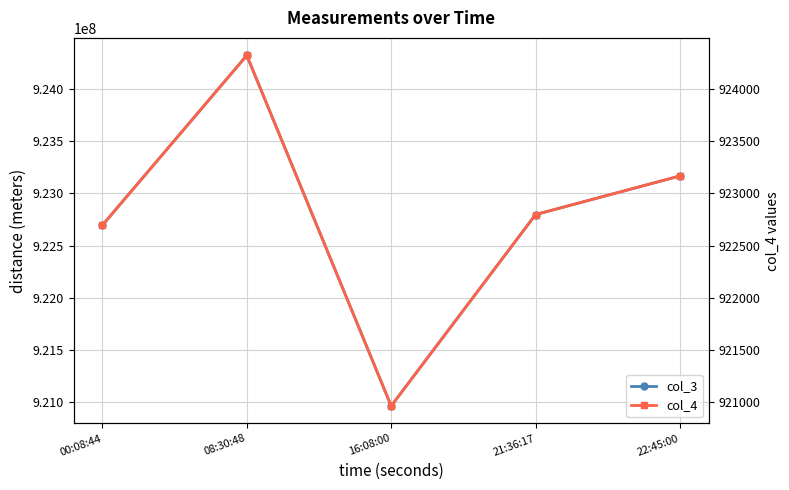

Which has a higher value, 21:36:17 or 08:30:48?

08:30:48